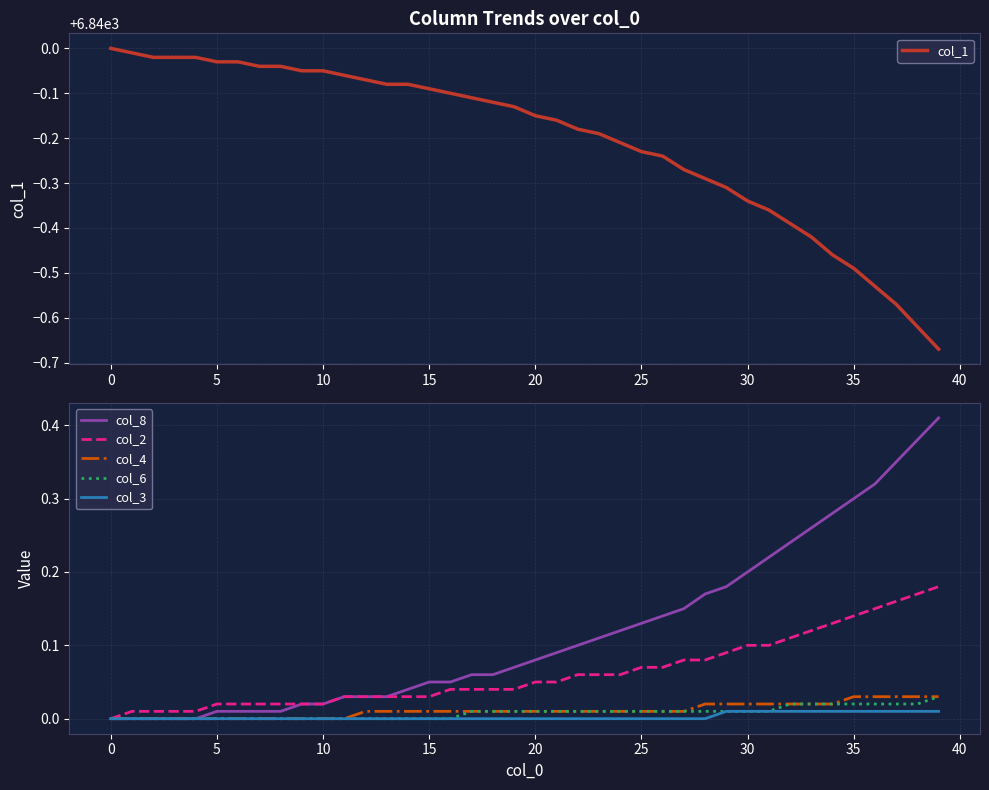

Which series has the largest total across all categories?

col_1